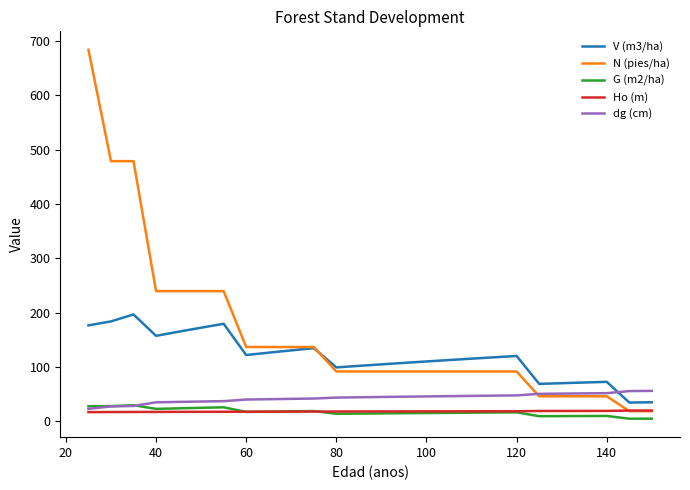

How many categories are shown in the chart?

26